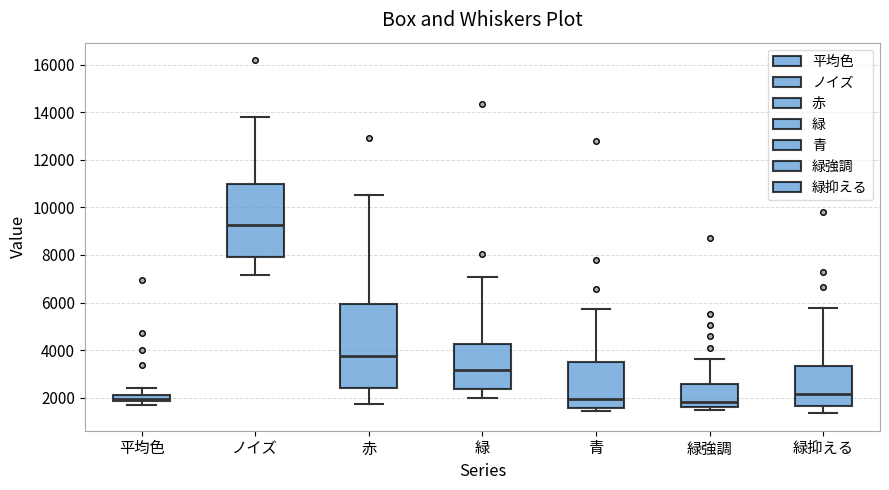

Where is the upper edge of the box for 緑強調 on the y-axis? The values are not printed on the chart, so give them approximately, as read against the axis.

2600